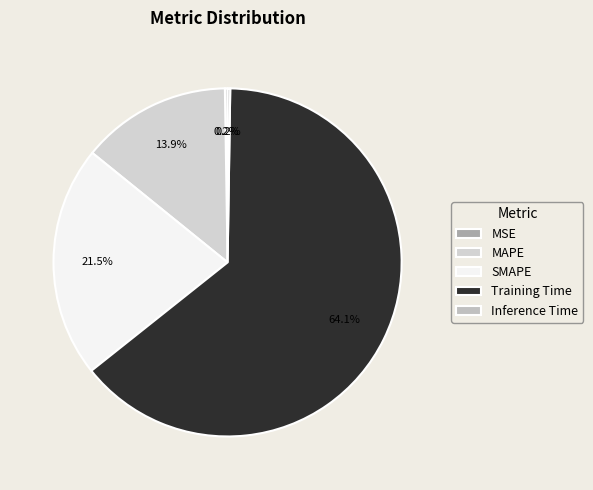

Which slice is the smallest?

Inference Time